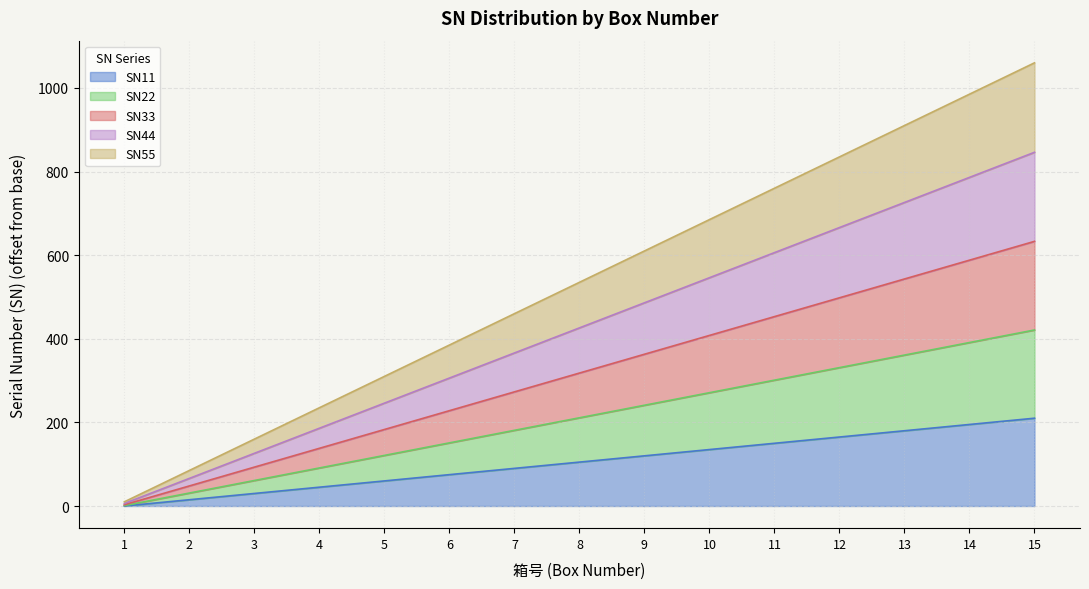

Which series has the largest range (max minus min)?

SN44